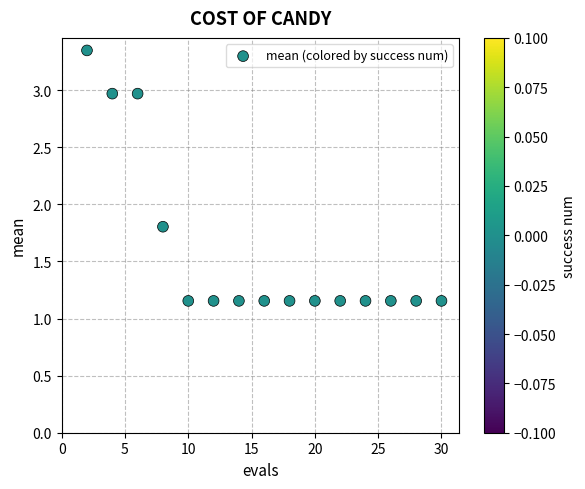

What Y value in the scatter plot is closest to 2?

1.8